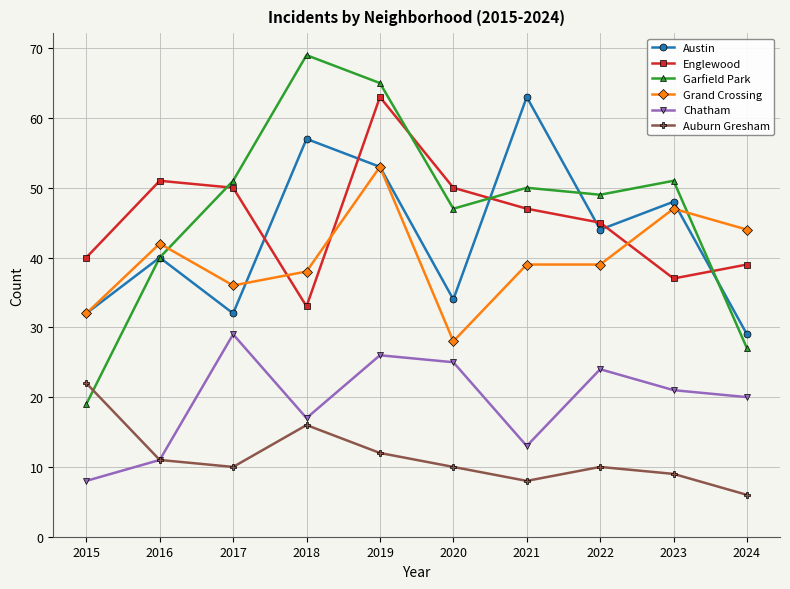

How many categories are shown in the chart?

10